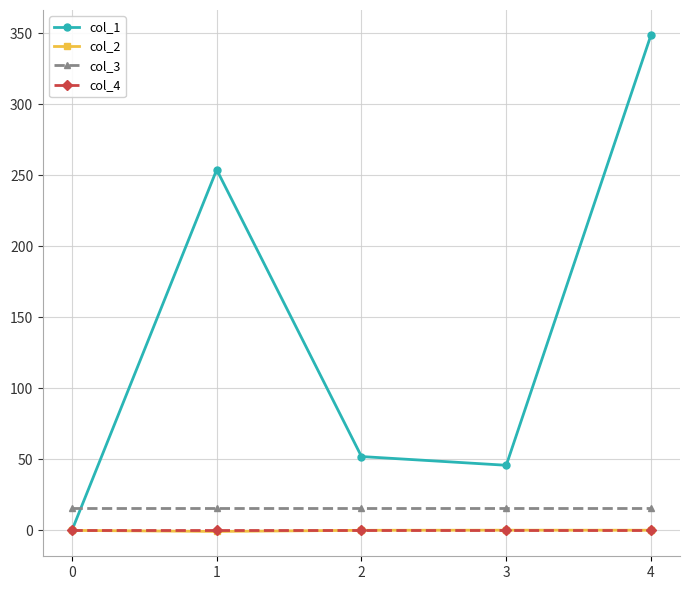

True or false: col_4 has a value of 0.0 at 2.

True